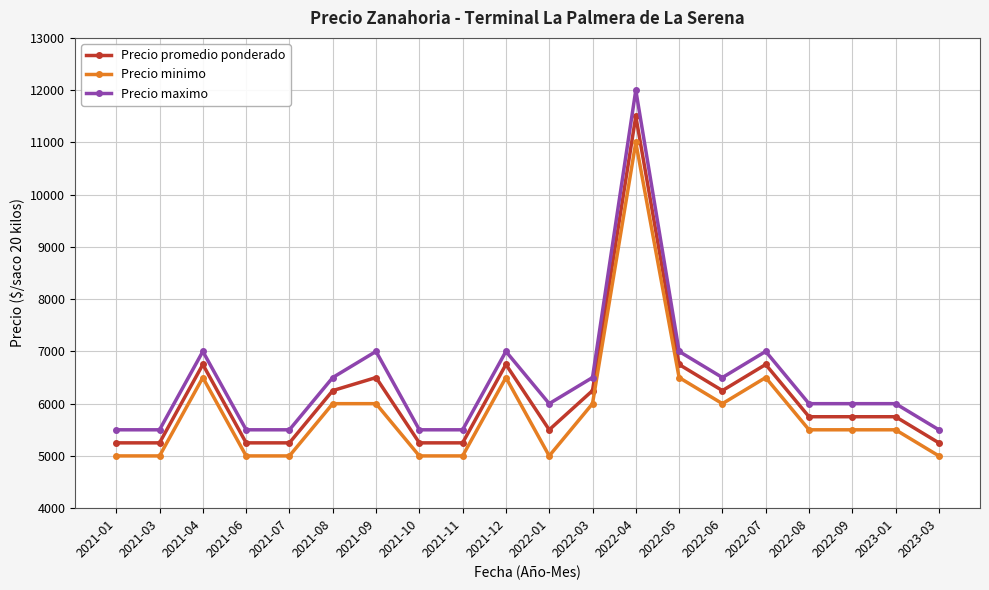

What is the label of the 2nd point from the right?

2023-01